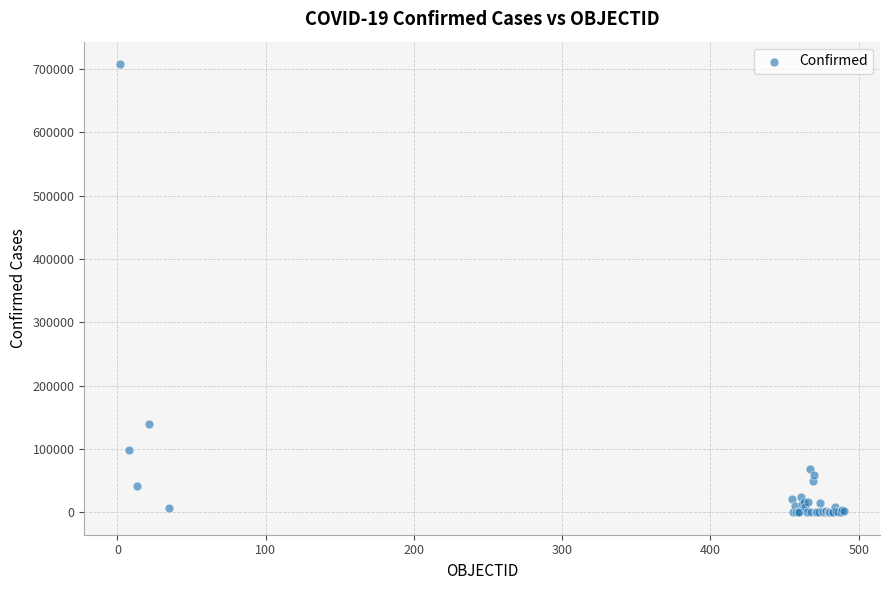

What Y value in the scatter plot is closest to 353715?

138846